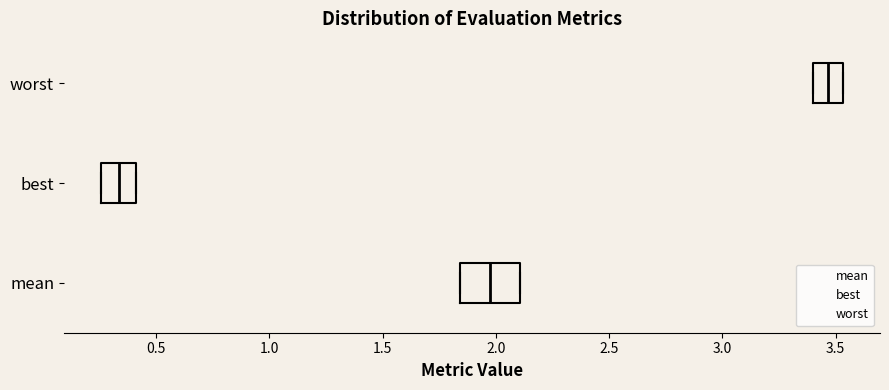

Reading bottom to top, transcribe this box plot: for each box, give where its median line is, the range the box spans, and where its two whiskers end, as read against the x-axis. The values are not printed on the chart, so give them approximately, as read against the axis.

mean: median 1.95, box 1.85 to 2.10, whiskers 1.85 to 2.10
best: median 0.35, box 0.25 to 0.40, whiskers 0.25 to 0.40
worst: median 3.45, box 3.40 to 3.55, whiskers 3.40 to 3.55